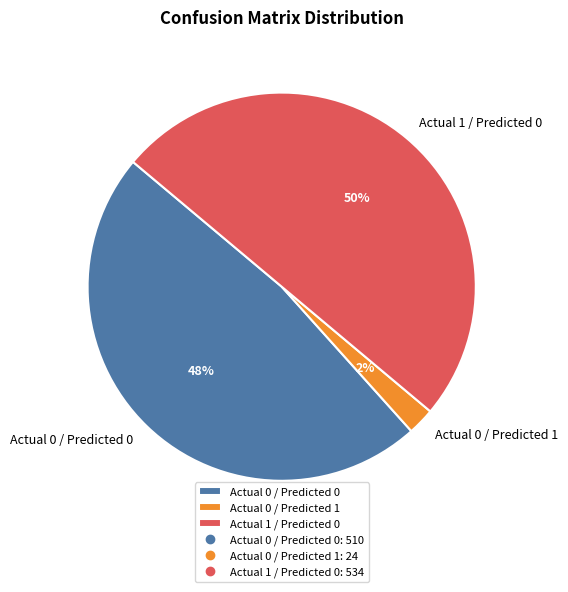

Combined, do Actual 1 / Predicted 0 and Actual 0 / Predicted 0 account for over 50%?

Yes